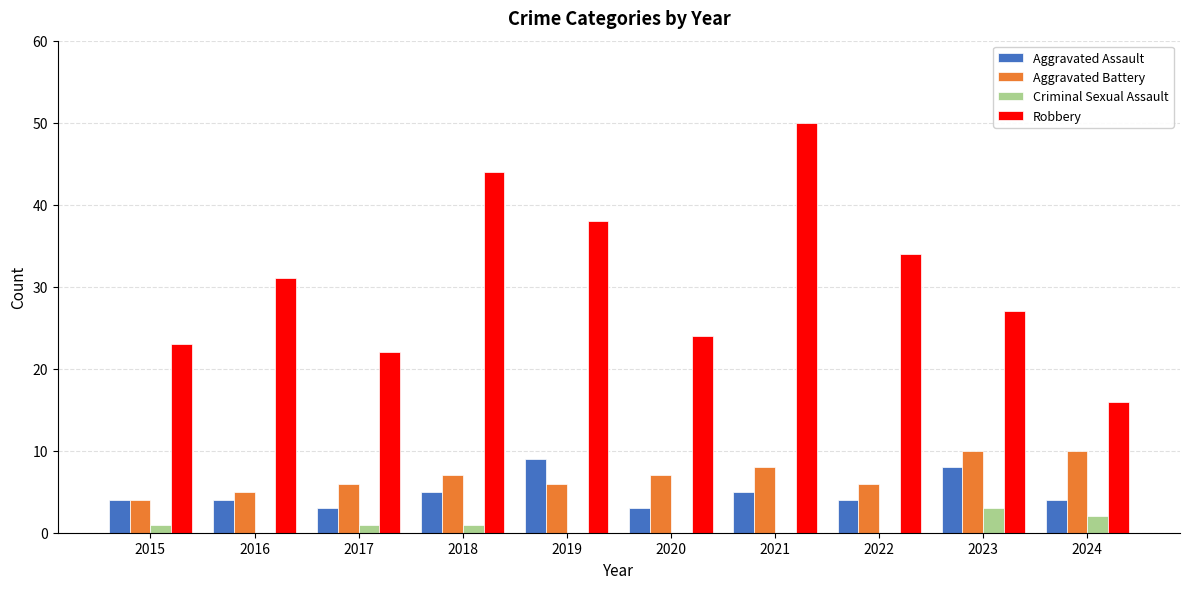

How many categories are shown in the chart?

10